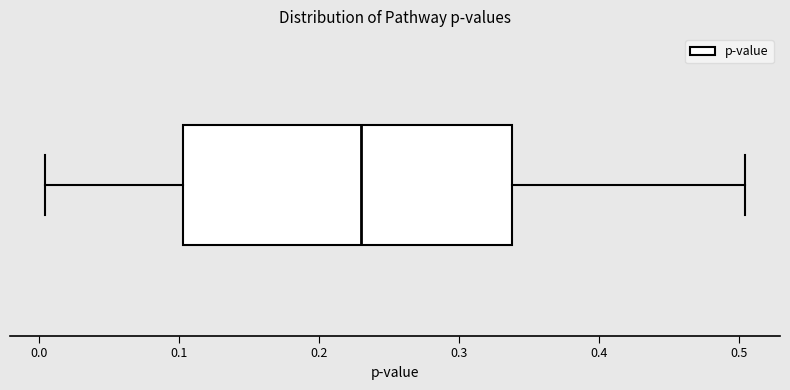

Where does the right whisker of the box end on the x-axis? The values are not printed on the chart, so give them approximately, as read against the axis.

0.50